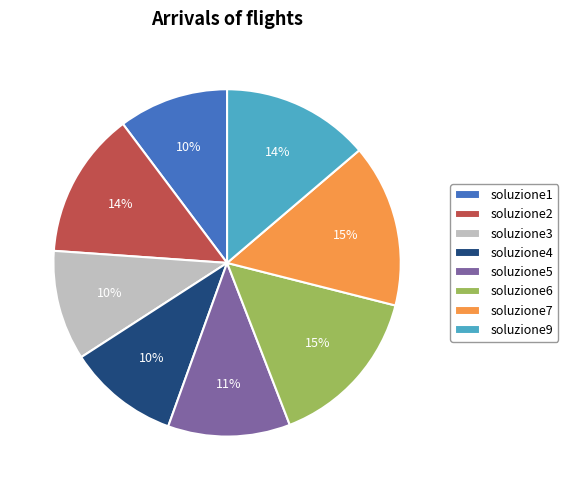

The soluzione7 slice represents 24% of the pie. True or false?

False